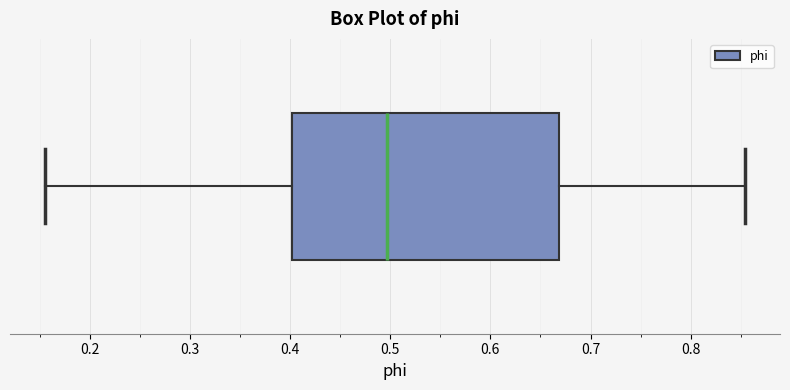

Where does the median line of the box sit on the x-axis? The values are not printed on the chart, so give them approximately, as read against the axis.

0.50